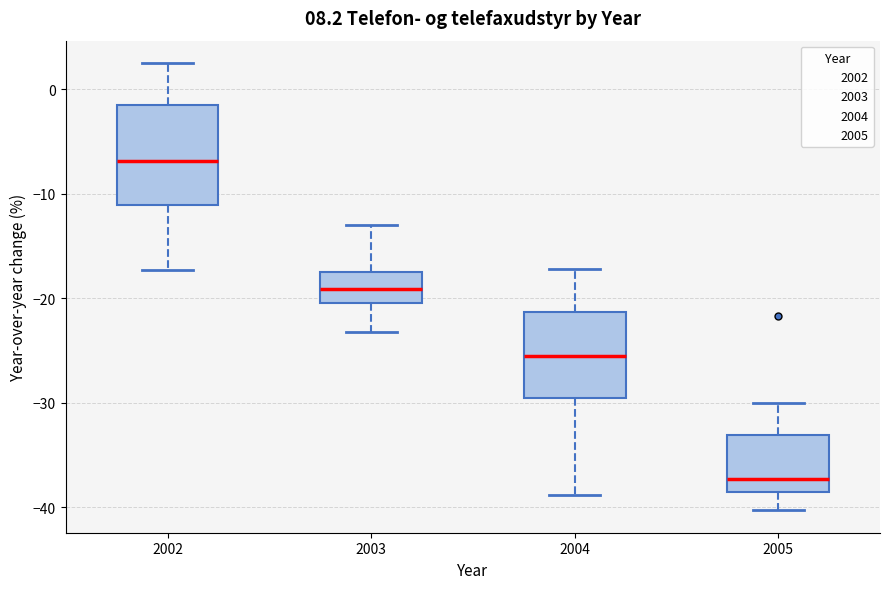

Which box is the tallest, from its lower edge to its upper edge?

2002